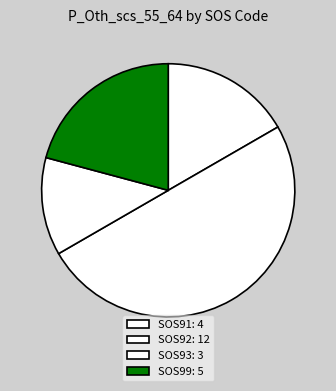

Count the number of slices in the pie.

4